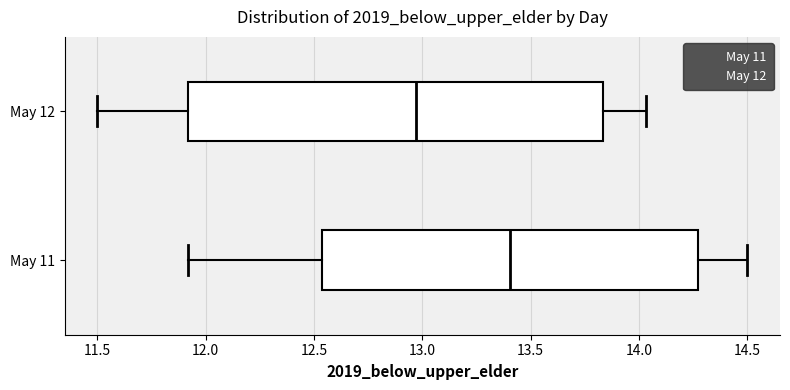

Reading bottom to top, read every box against the x-axis: the position of its median line, the range the box covers, and the ends of its whiskers. The values are not printed on the chart, so give them approximately, as read against the axis.

May 11: median 13.40, box 12.55 to 14.25, whiskers 11.90 to 14.50
May 12: median 12.95, box 11.90 to 13.85, whiskers 11.50 to 14.05